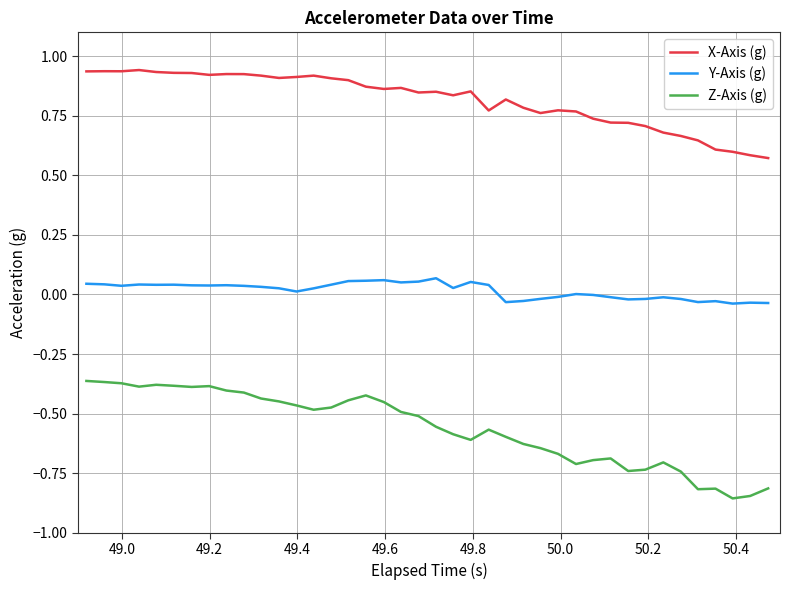

What are all the series names shown in the legend?

X-Axis (g), Y-Axis (g), Z-Axis (g)